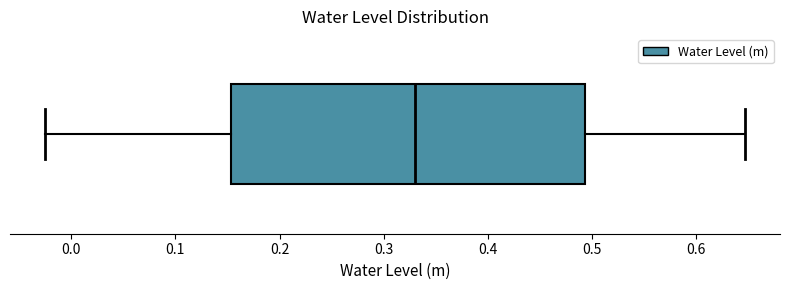

Read this box plot against the x-axis: the position of the median line, the range covered by the box, and the ends of both whiskers. The values are not printed on the chart, so give them approximately, as read against the axis.

median 0.33, box 0.15 to 0.49, whiskers -0.03 to 0.65